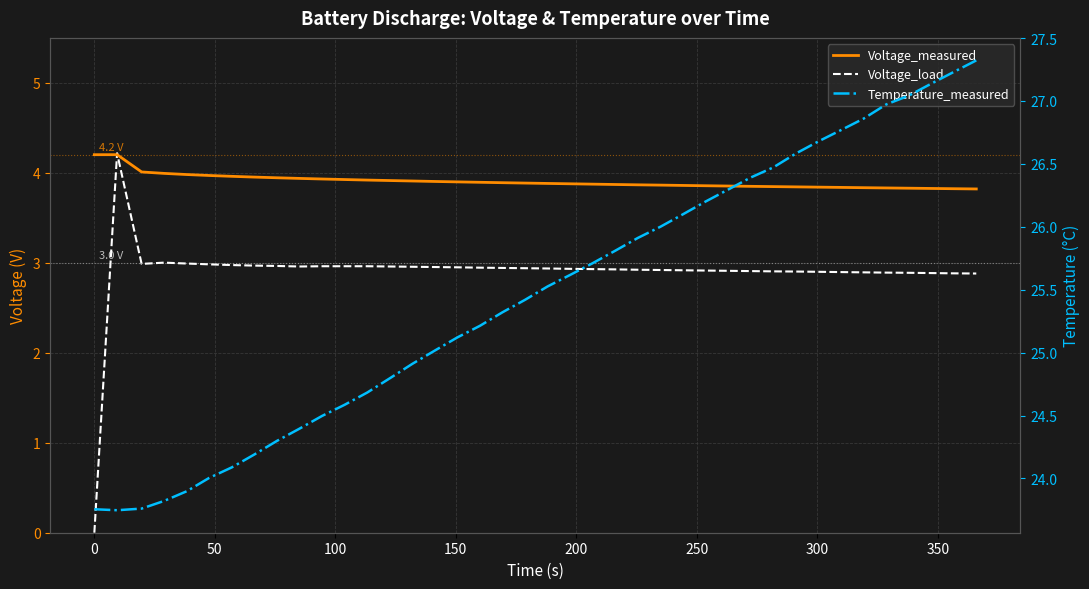

Reading left to right, transcribe all the data shown in this chart.

Voltage_measured: 4.2	4.2	4.0	4.0	4.0	4.0	4.0	4.0	3.9	3.9	3.9	3.9	3.9	3.9	3.9	3.9	3.9	3.9	3.9	3.9	3.9	3.9	3.9	3.9	3.9	3.9	3.9	3.9	3.9	3.9	3.8	3.8	3.8	3.8	3.8	3.8	3.8	3.8	3.8	3.8
Voltage_load: 0.0	4.2	3.0	3.0	3.0	3.0	3.0	3.0	3.0	3.0	3.0	3.0	3.0	3.0	3.0	3.0	3.0	2.9	2.9	2.9	2.9	2.9	2.9	2.9	2.9	2.9	2.9	2.9	2.9	2.9	2.9	2.9	2.9	2.9	2.9	2.9	2.9	2.9	2.9	2.9
Temperature_measured: 23.8	23.7	23.8	23.8	23.9	24.0	24.1	24.2	24.3	24.4	24.5	24.6	24.7	24.8	24.9	25.0	25.1	25.2	25.3	25.4	25.5	25.6	25.7	25.8	25.9	26.0	26.1	26.2	26.3	26.4	26.5	26.6	26.7	26.8	26.9	27.0	27.0	27.1	27.2	27.3